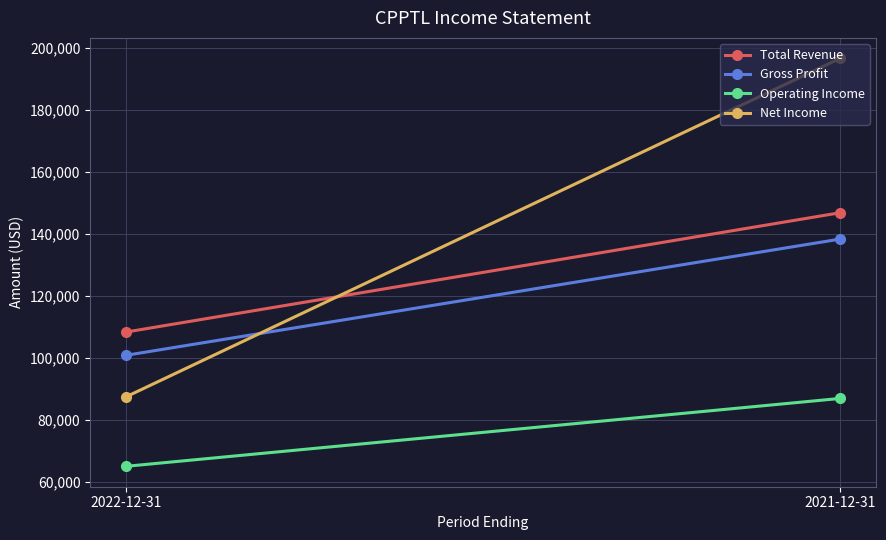

At which category is the sum across all series the highest?

2021-12-31